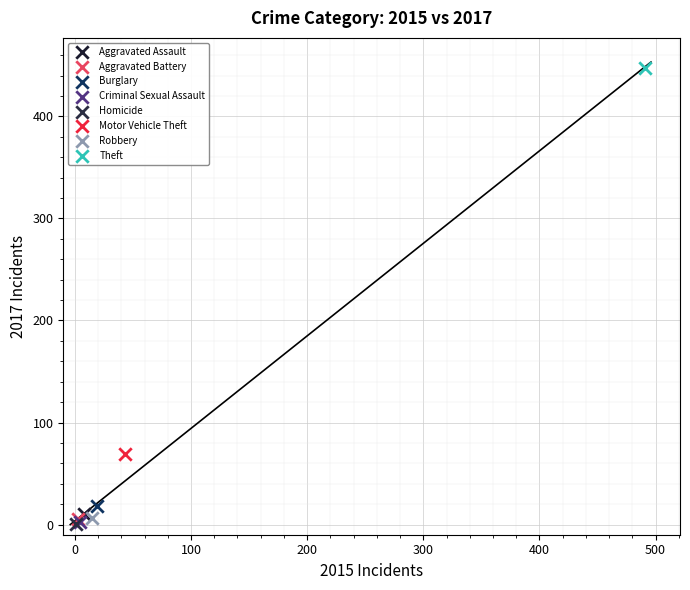

What are all the series names shown in the legend?

Aggravated Assault, Aggravated Battery, Burglary, Criminal Sexual Assault, Homicide, Motor Vehicle Theft, Robbery, Theft